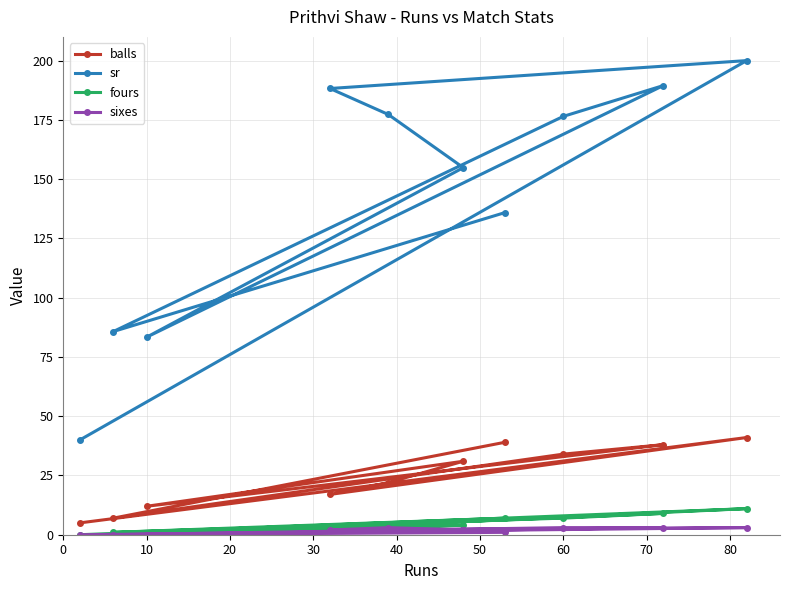

Which series has the widest spread of values?

sr